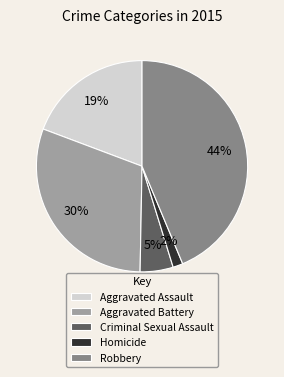

Which has a higher value, Criminal Sexual Assault or Robbery?

Robbery